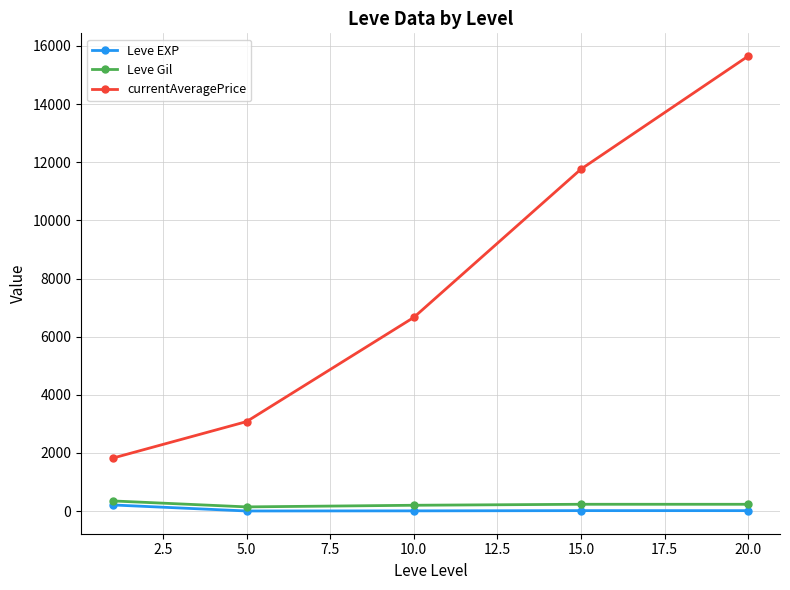

Which series has the largest total across all categories?

currentAveragePrice